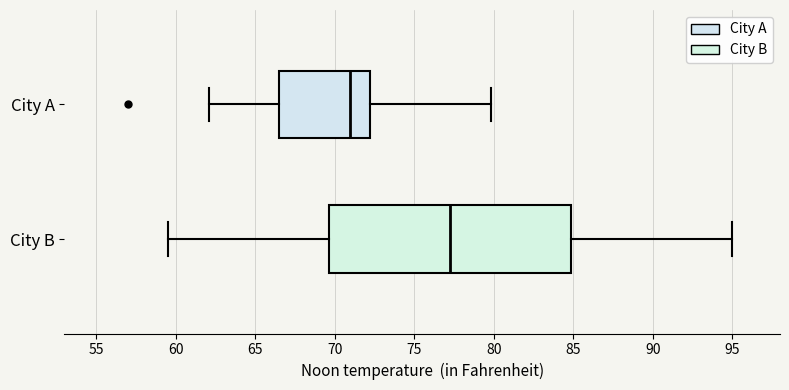

Reading bottom to top, read every box against the x-axis: the position of its median line, the range the box covers, and the ends of its whiskers. The values are not printed on the chart, so give them approximately, as read against the axis.

City B: median 77.5, box 69.5 to 85.0, whiskers 59.5 to 95.0
City A: median 71.0, box 66.5 to 72.0, whiskers 62.0 to 80.0